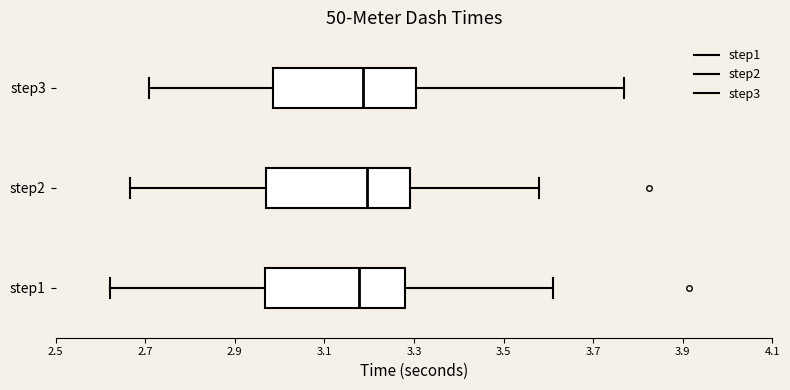

Reading bottom to top, read every box against the x-axis: the position of its median line, the range the box covers, and the ends of its whiskers. The values are not printed on the chart, so give them approximately, as read against the axis.

step1: median 3.18, box 2.96 to 3.28, whiskers 2.62 to 3.62
step2: median 3.20, box 2.96 to 3.30, whiskers 2.66 to 3.58
step3: median 3.18, box 2.98 to 3.30, whiskers 2.70 to 3.76